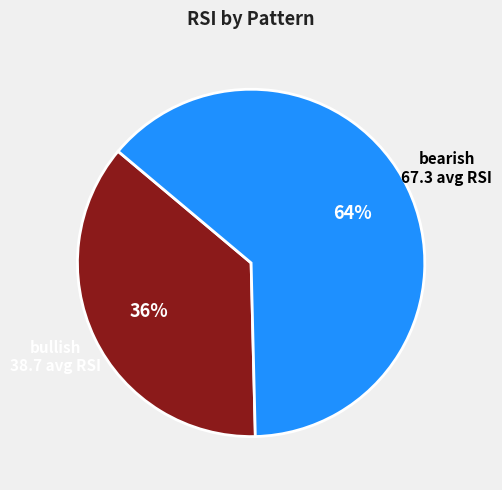

To the nearest percent, what is the average slice percentage?

50%